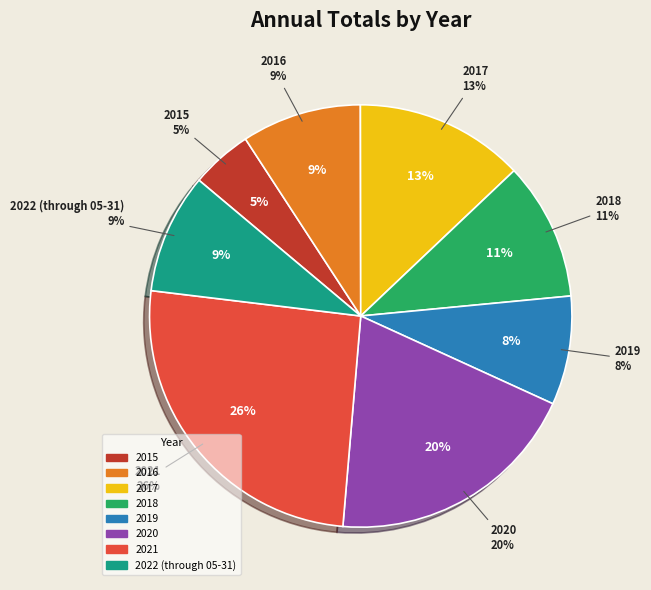

True or false: 2015 accounts for 5% of the total.

True